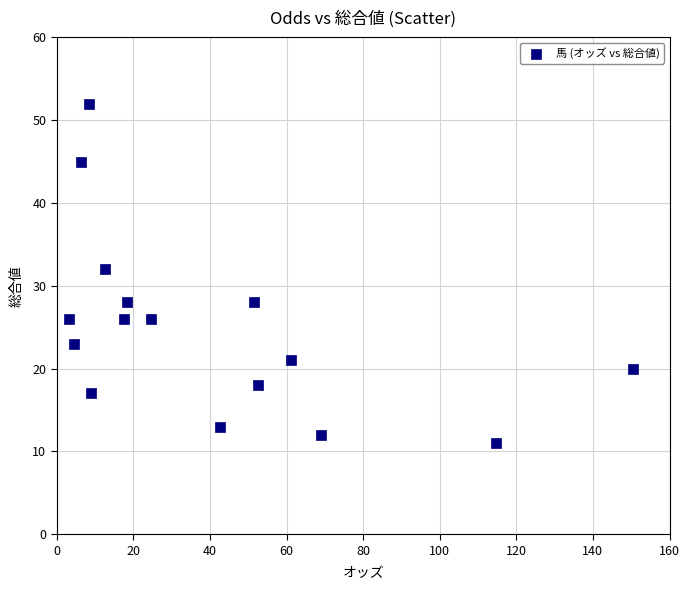

What is the range of Y values (max minus min)?

41